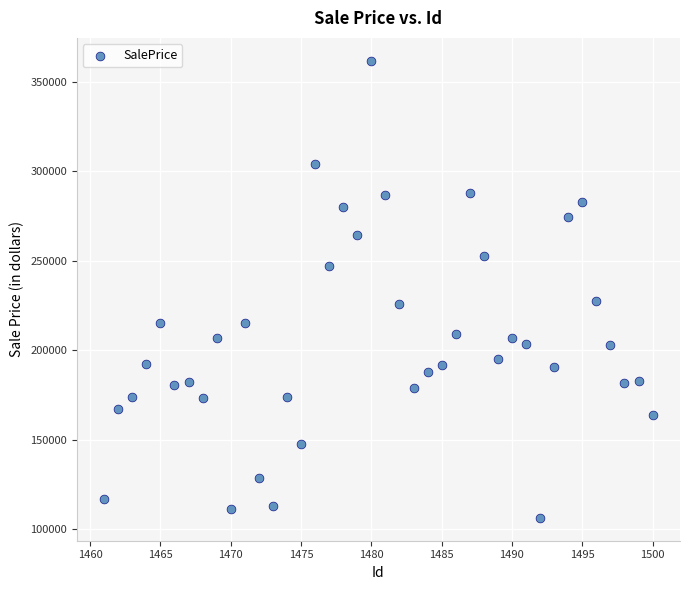

What is the range of X values (max minus min)?

39.0